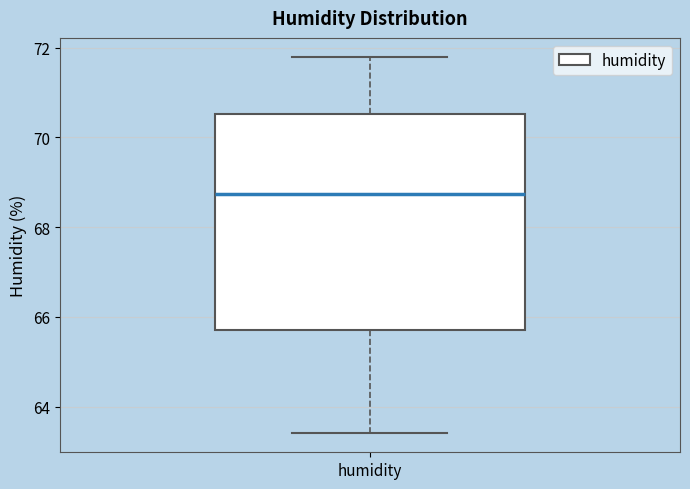

Read this box plot against the y-axis: the position of the median line, the range covered by the box, and the ends of both whiskers. The values are not printed on the chart, so give them approximately, as read against the axis.

median 68.8, box 65.8 to 70.6, whiskers 63.4 to 71.8